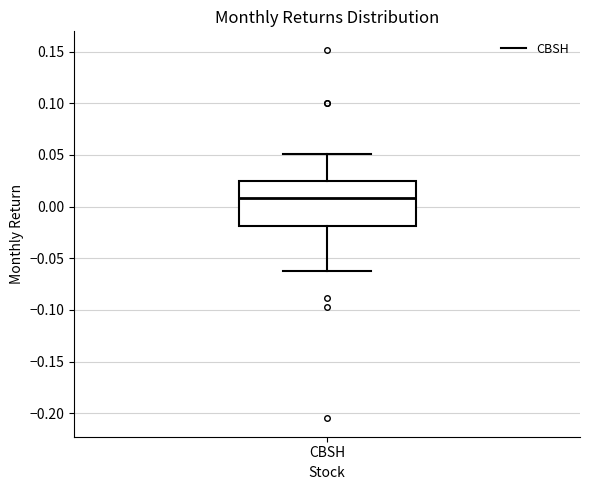

Transcribe this box plot: give where the median line is, the range the box spans, and where the two whiskers end, as read against the y-axis. The values are not printed on the chart, so give them approximately, as read against the axis.

median 0.010, box -0.020 to 0.025, whiskers -0.060 to 0.050